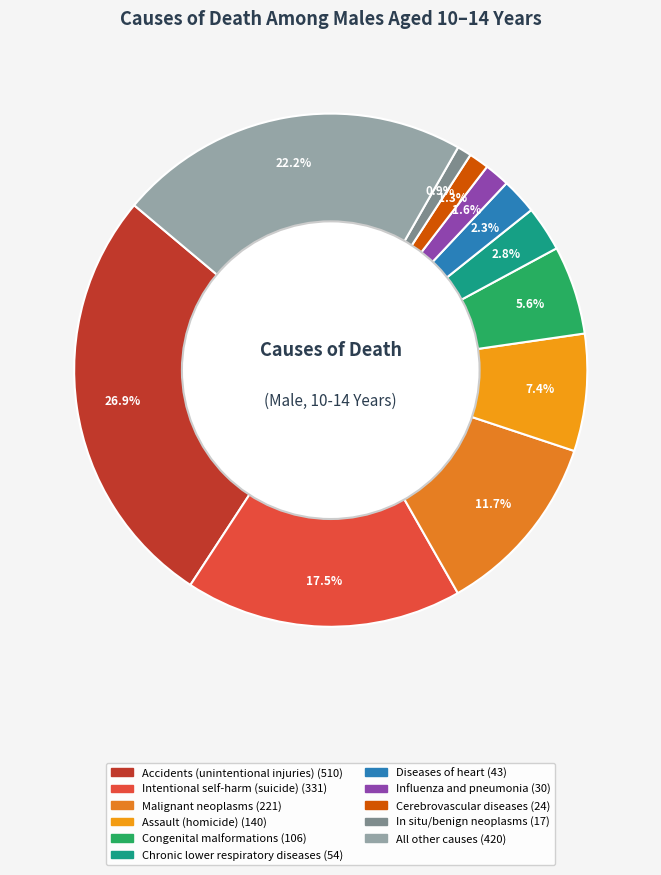

To the nearest percent, what is the difference between the largest and smallest slice percentages?

26%